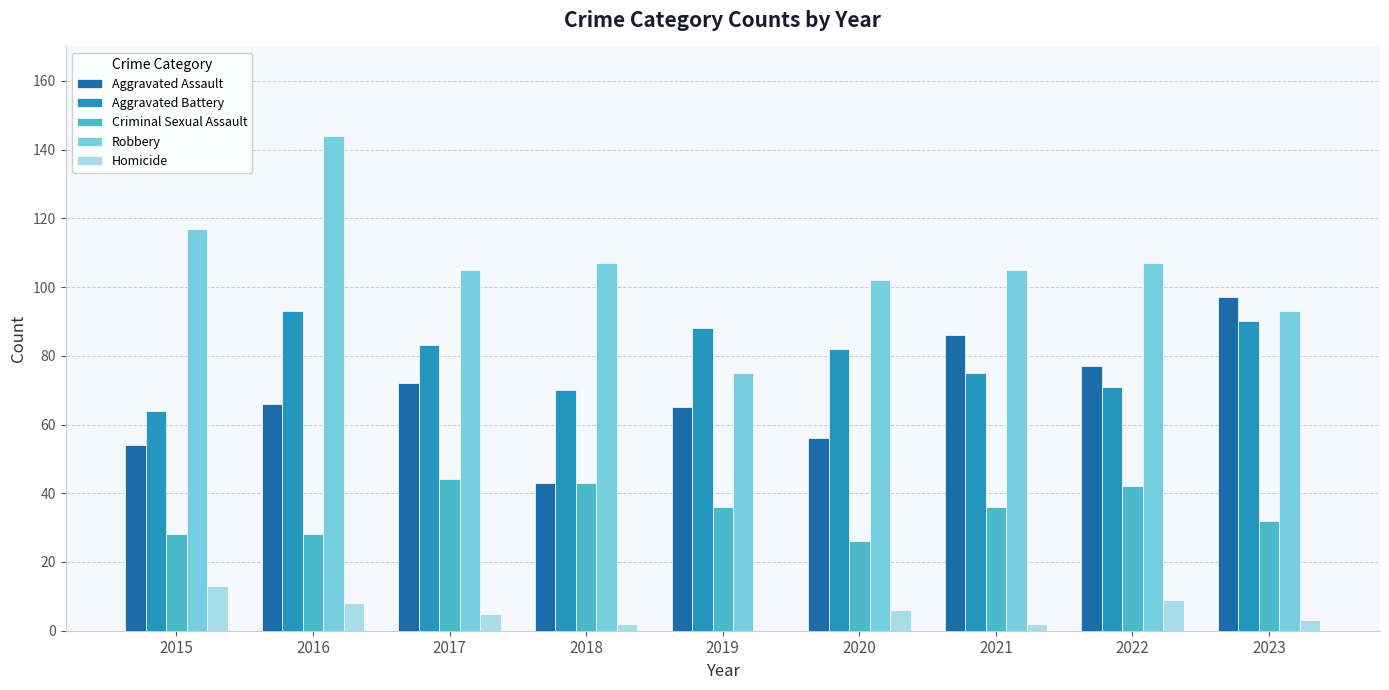

True or false: Aggravated Assault has a value of 147 at 2021.

False